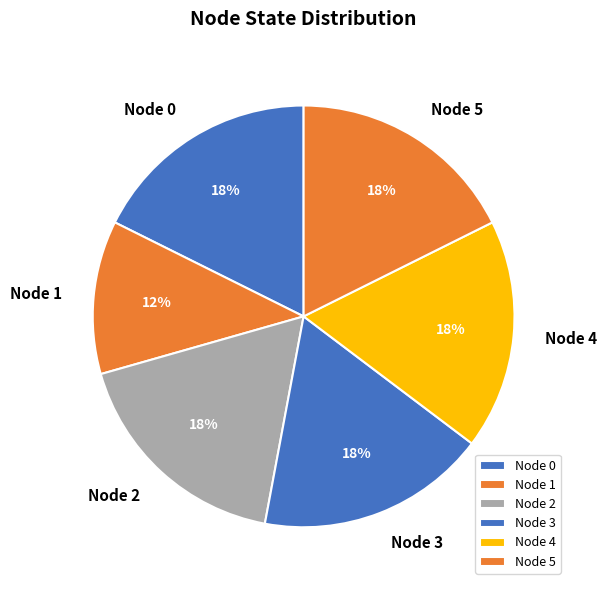

Is it true that Node 3 is 18% of the pie?

True